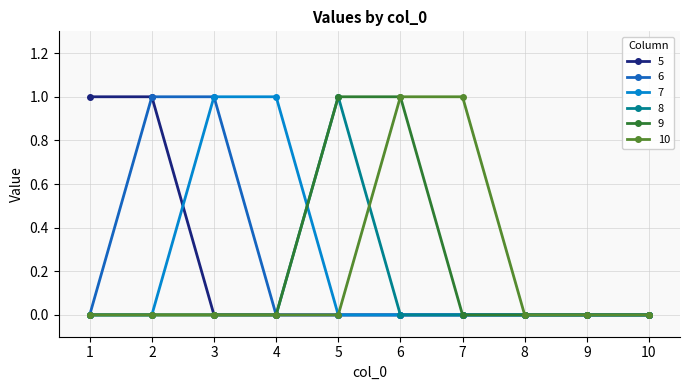

Between 7 and 10, which series saw the biggest shift?

10